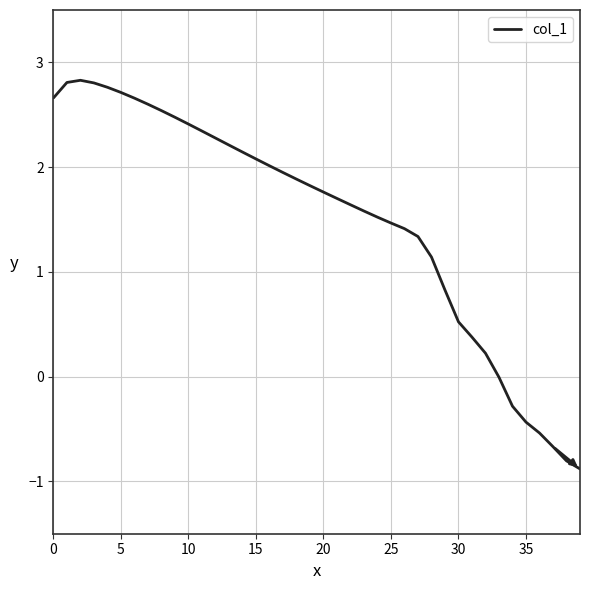

What is the difference between the maximum and minimum values?

3.7